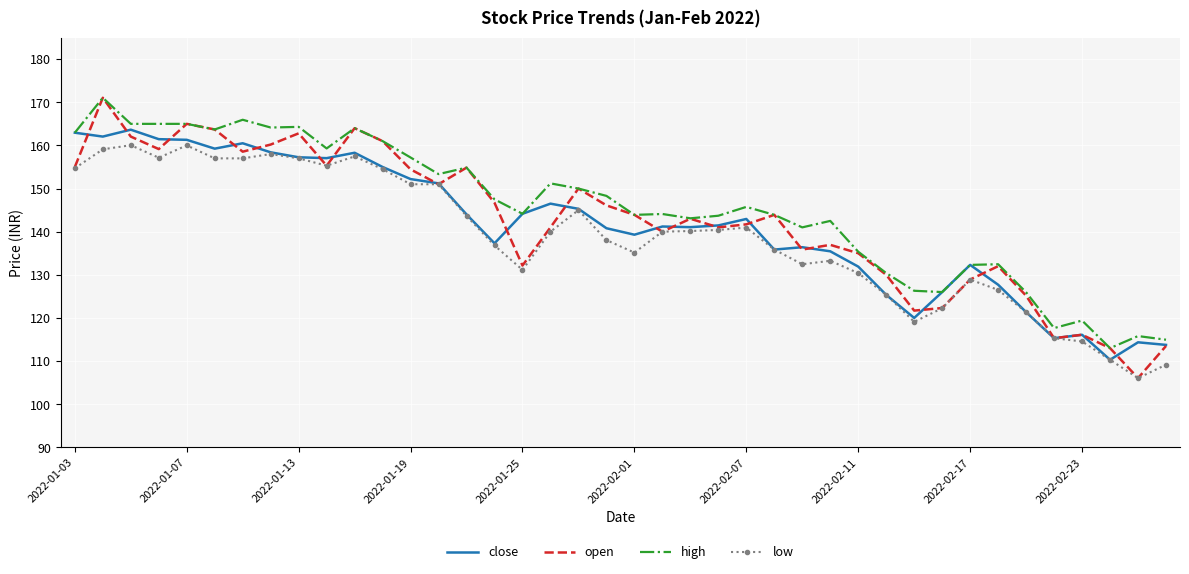

True or false: high and low intersect in this chart.

False